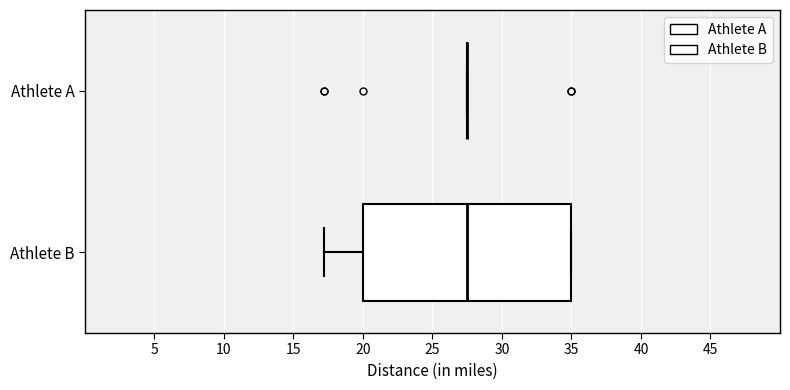

Reading bottom to top, read every box against the x-axis: the position of its median line, the range the box covers, and the ends of its whiskers. The values are not printed on the chart, so give them approximately, as read against the axis.

Athlete B: median 27.5, box 20.0 to 35.0, whiskers 17.0 to 35.0
Athlete A: box collapsed to a line at 27.5, whiskers 27.5 to 27.5